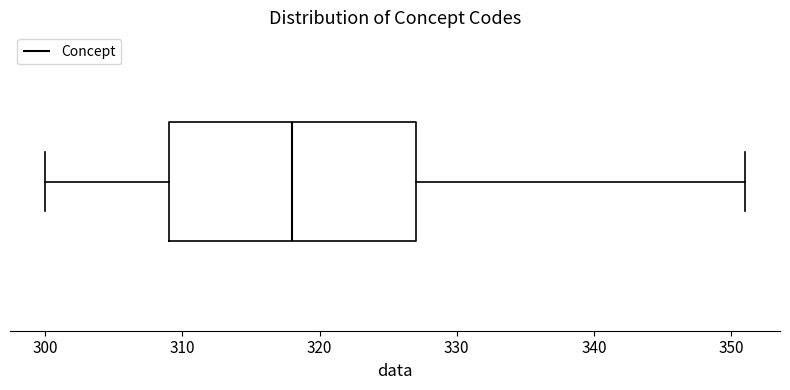

Read this box plot against the x-axis: the position of the median line, the range covered by the box, and the ends of both whiskers. The values are not printed on the chart, so give them approximately, as read against the axis.

median 318, box 309 to 327, whiskers 300 to 351